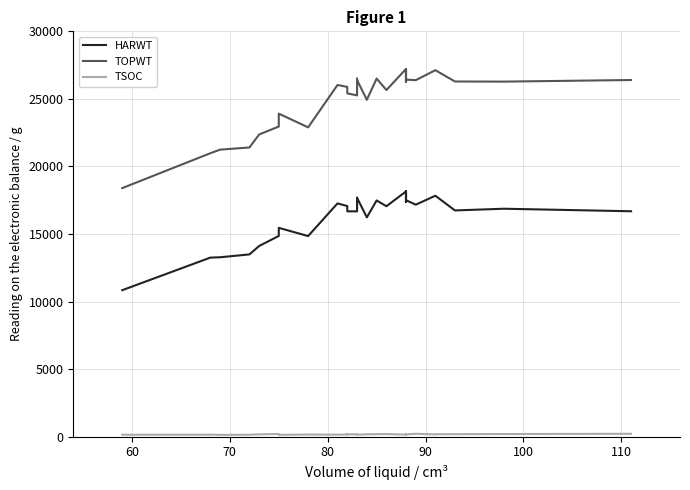

Is the value of TOPWT at 90 greater than the value of TSOC at 20?

Yes